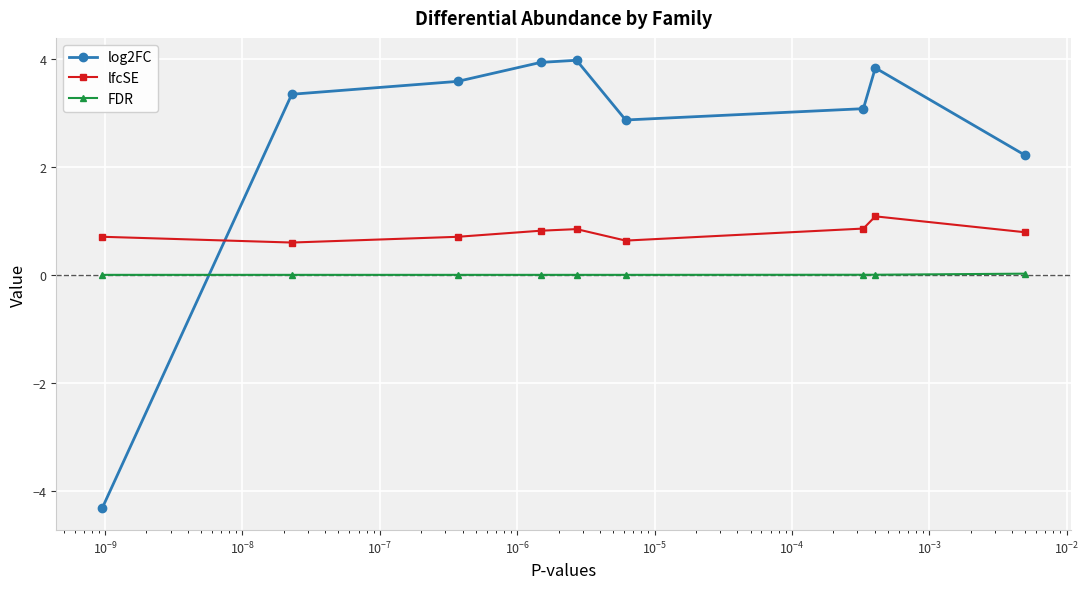

At how many categories does at least one series exceed -3?

9